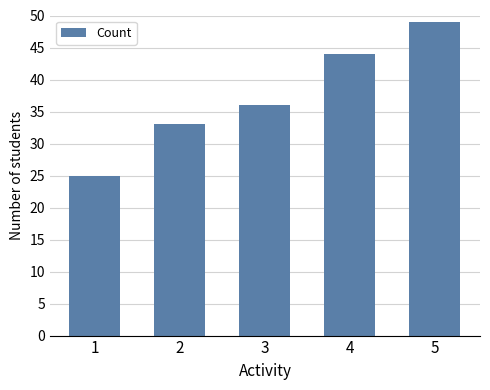

Count the values in the range 33 to 44.

3